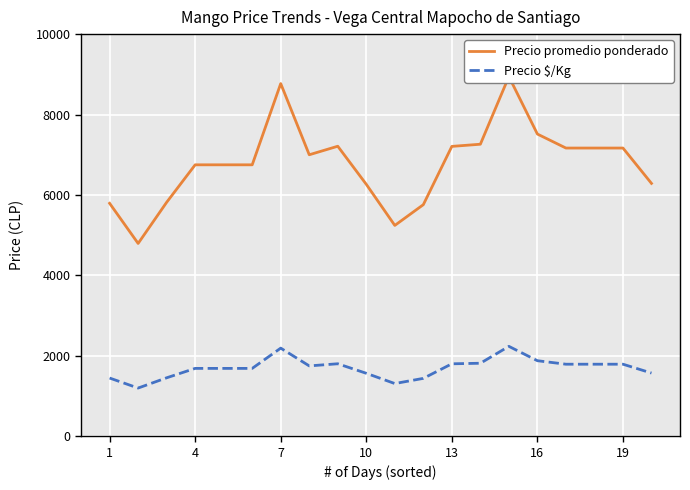

True or false: Precio $/Kg and Precio promedio ponderado cross at least once.

False